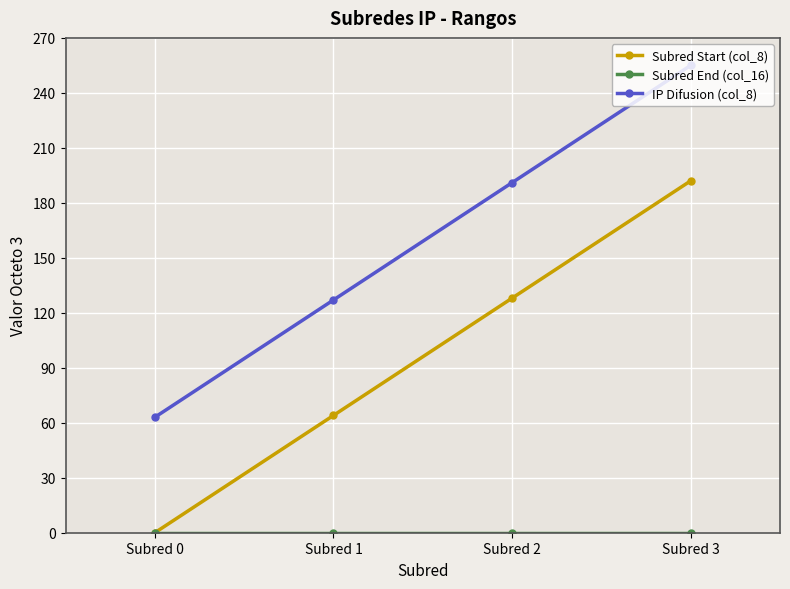

The value of Subred Start (col_8) at Subred 1 is 64. True or false?

True